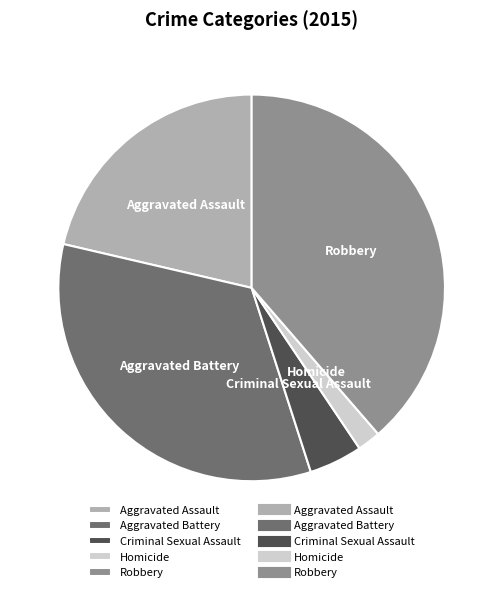

Is Robbery the majority of the pie?

No